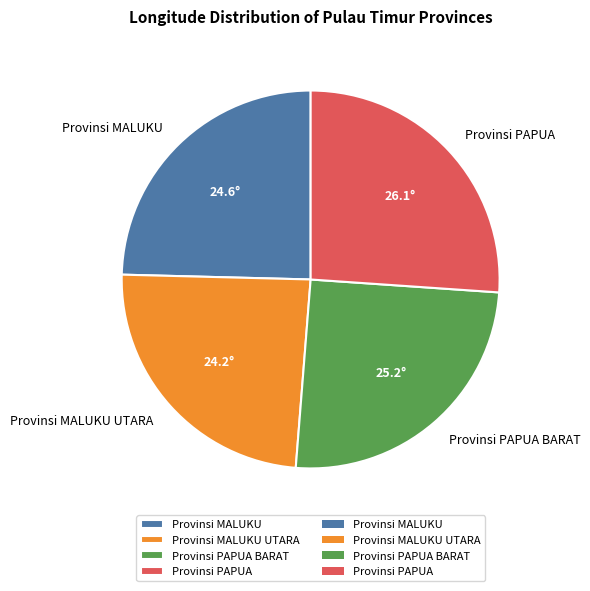

Is it true that Provinsi MALUKU is 25% of the pie?

True